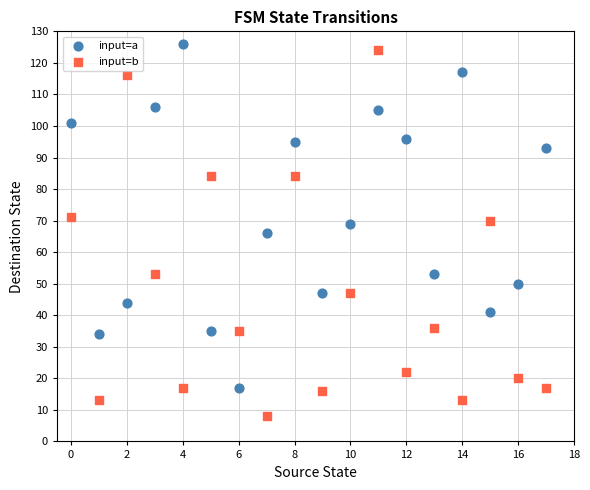

Which series reaches the maximum Y coordinate?

input=a